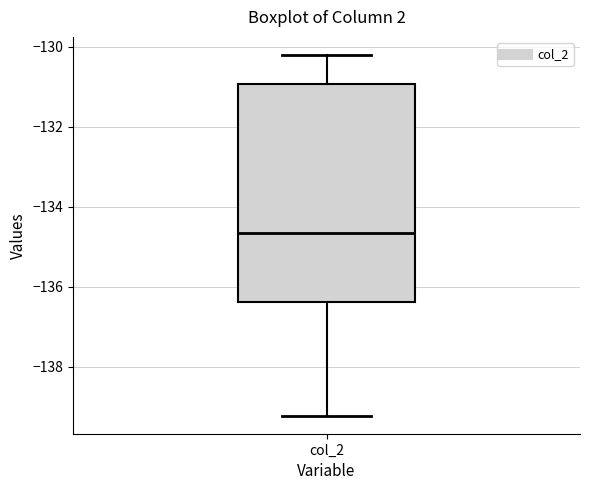

Read this box plot against the y-axis: the position of the median line, the range covered by the box, and the ends of both whiskers. The values are not printed on the chart, so give them approximately, as read against the axis.

median -134.6, box -136.4 to -131.0, whiskers -139.2 to -130.2